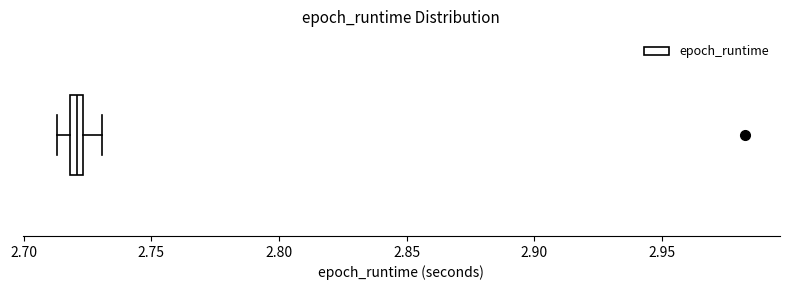

Where does the right whisker of the box end on the x-axis? The values are not printed on the chart, so give them approximately, as read against the axis.

2.730